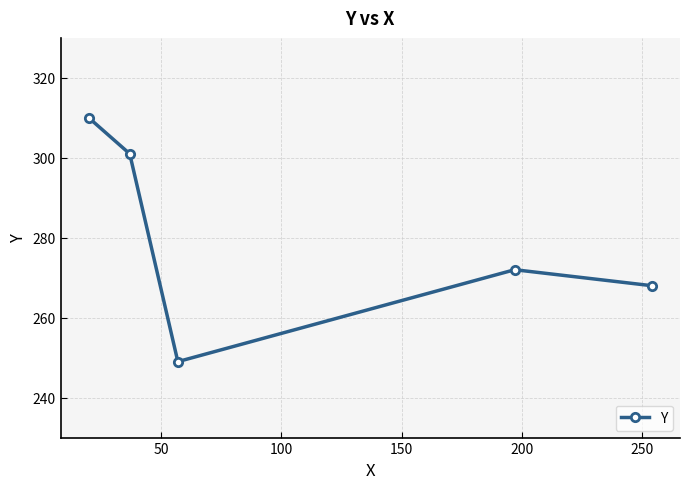

What is the value of the 4th point from the left?

272